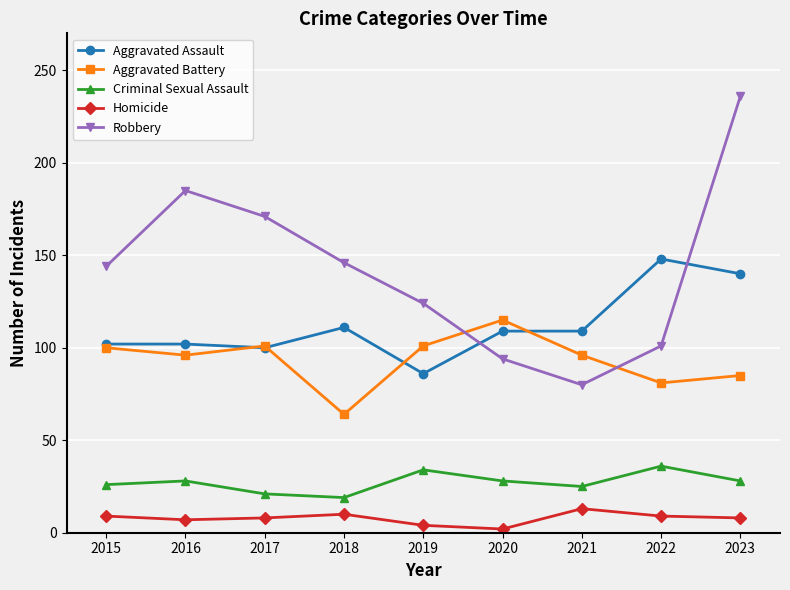

True or false: Aggravated Battery has more than 0 points higher than both neighbors.

True